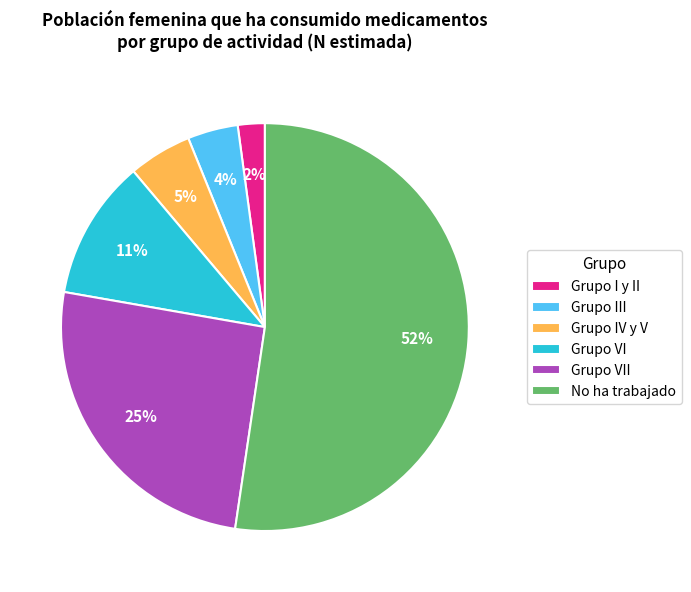

How many segments does this pie chart have?

6